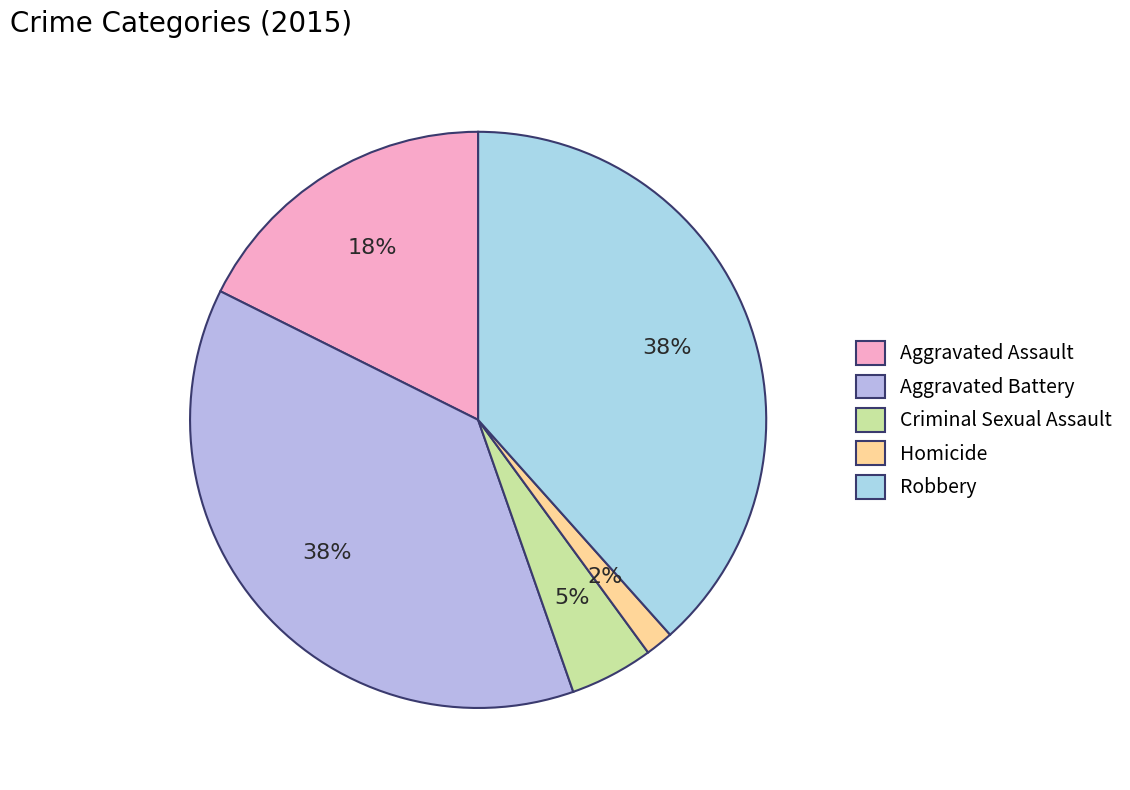

Is it true that Aggravated Battery is 38% of the pie?

True